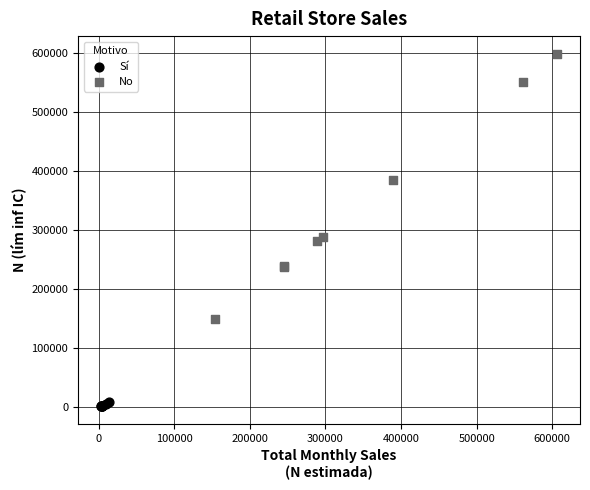

What are all the series names shown in the legend?

Sí, No